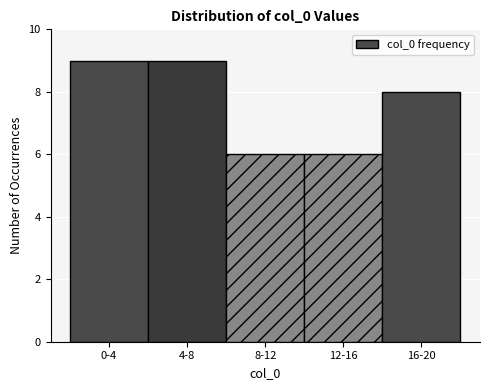

Reading left to right, what are all the values shown in this chart?

9	9	6	6	8